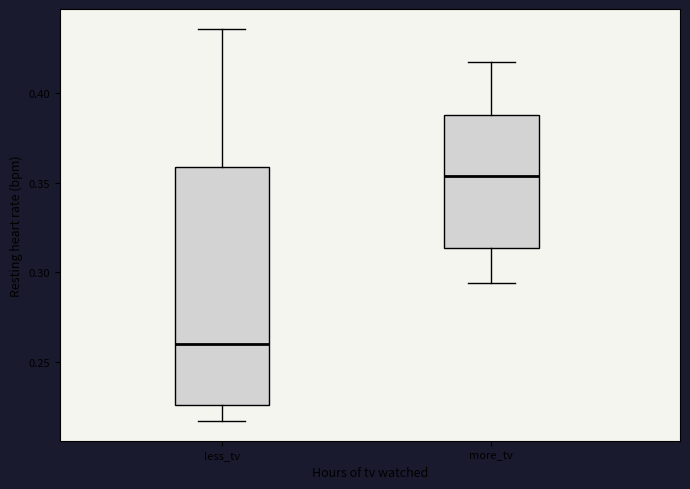

Reading left to right, transcribe this box plot: for each box, give where its median line is, the range the box spans, and where its two whiskers end, as read against the y-axis. The values are not printed on the chart, so give them approximately, as read against the axis.

less_tv: median 0.260, box 0.225 to 0.360, whiskers 0.215 to 0.435
more_tv: median 0.355, box 0.315 to 0.390, whiskers 0.295 to 0.415